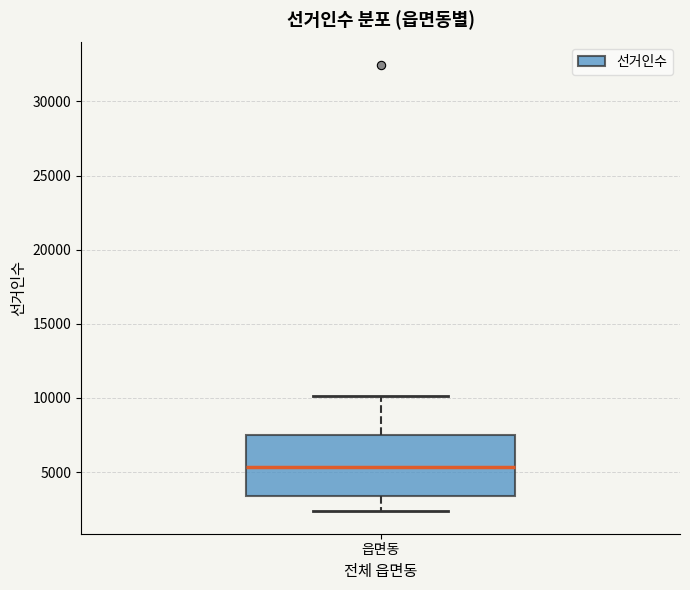

Transcribe this box plot: give where the median line is, the range the box spans, and where the two whiskers end, as read against the y-axis. The values are not printed on the chart, so give them approximately, as read against the axis.

median 5500, box 3500 to 7500, whiskers 2500 to 10000